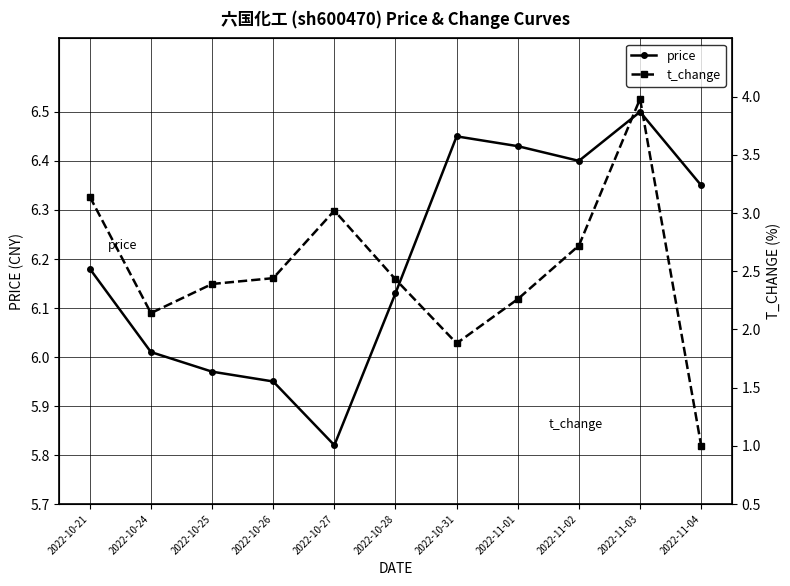

True or false: t_change and price intersect in this chart.

False